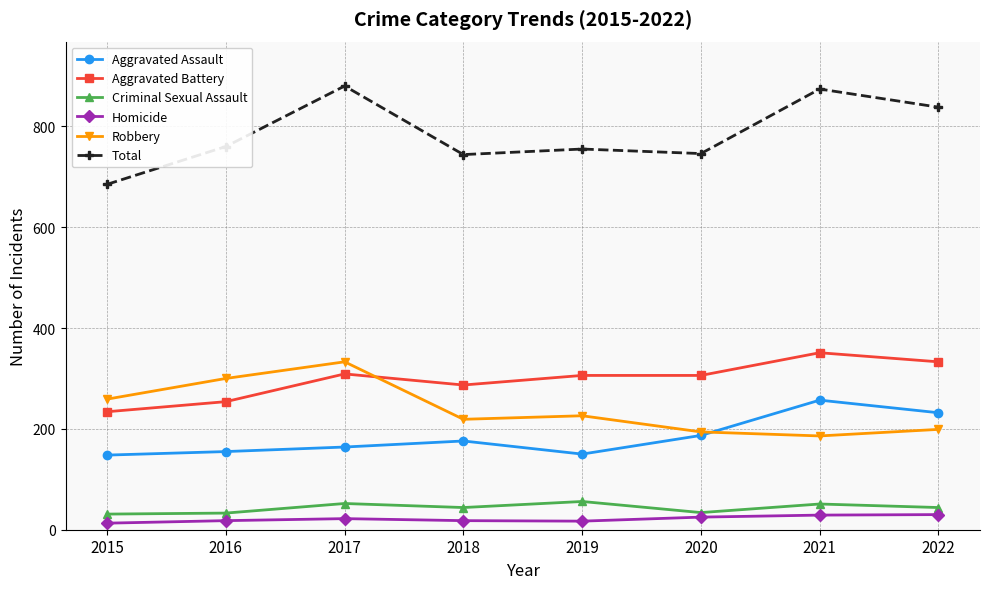

How many lines are shown in the chart?

6